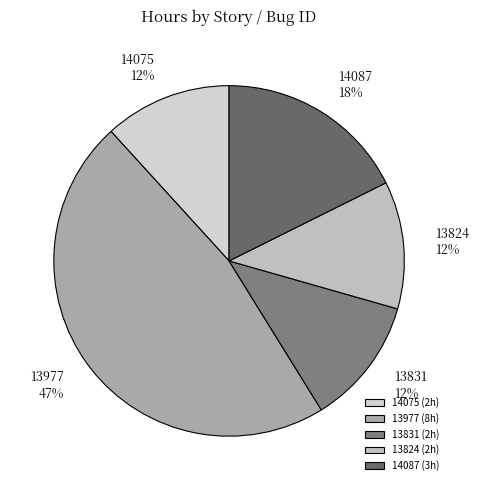

How many segments does this pie chart have?

5